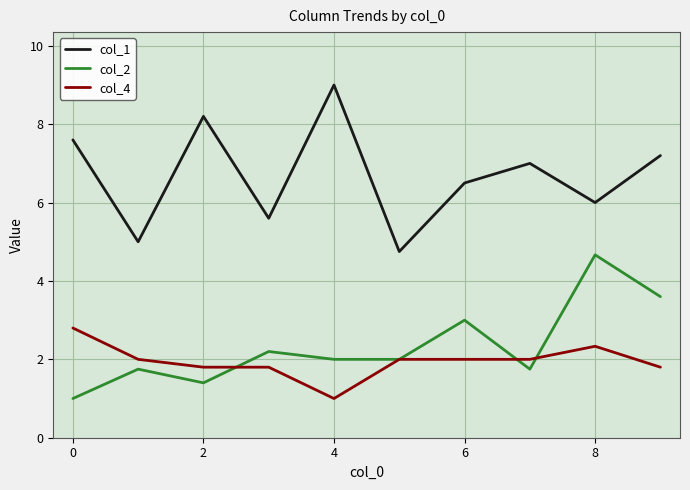

Count the col_2 values in the range 1 to 3.

8